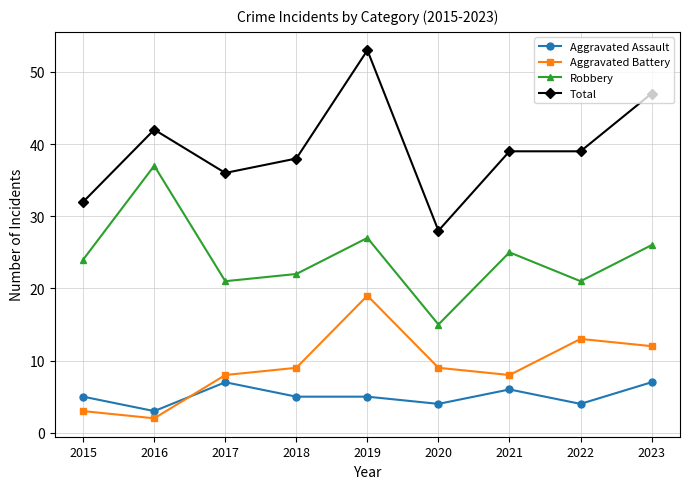

What is the difference between the second highest and minimum values in the Aggravated Assault series?

4